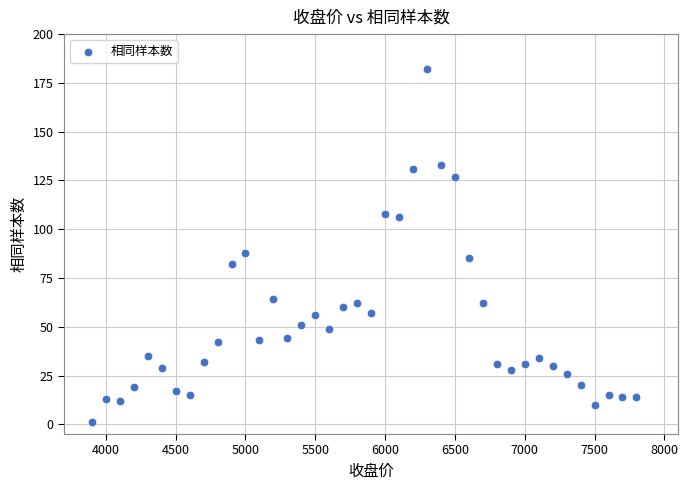

What Y value in the scatter plot is closest to 91?

88